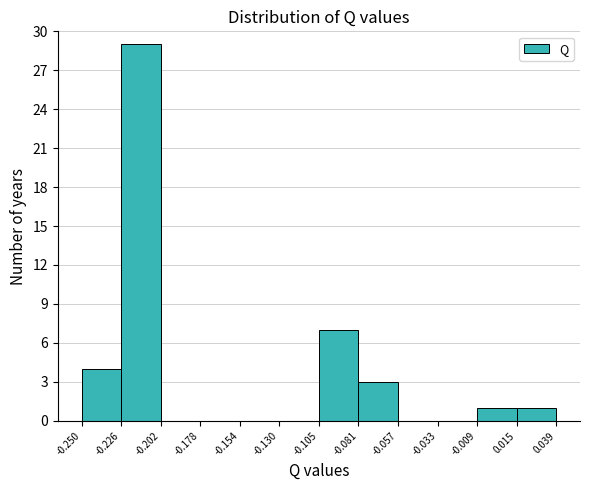

How tall is the bar that spans -0.250 to -0.226 on the x-axis? The values are not printed on the chart, so give them approximately, as read against the axis.

4